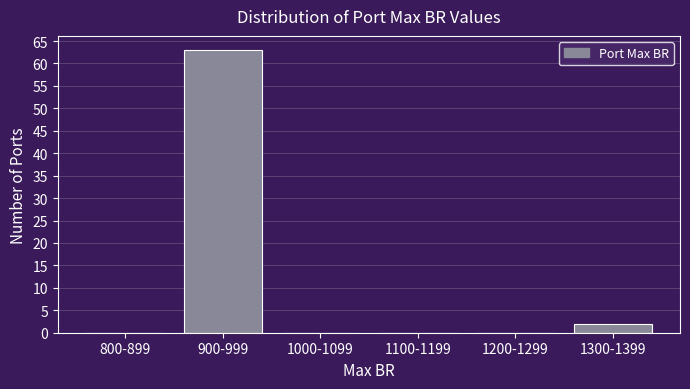

Reading right to left, extract all data points from this chart.

1300-1399=2	1200-1299=0	1100-1199=0	1000-1099=0	900-999=63	800-899=0